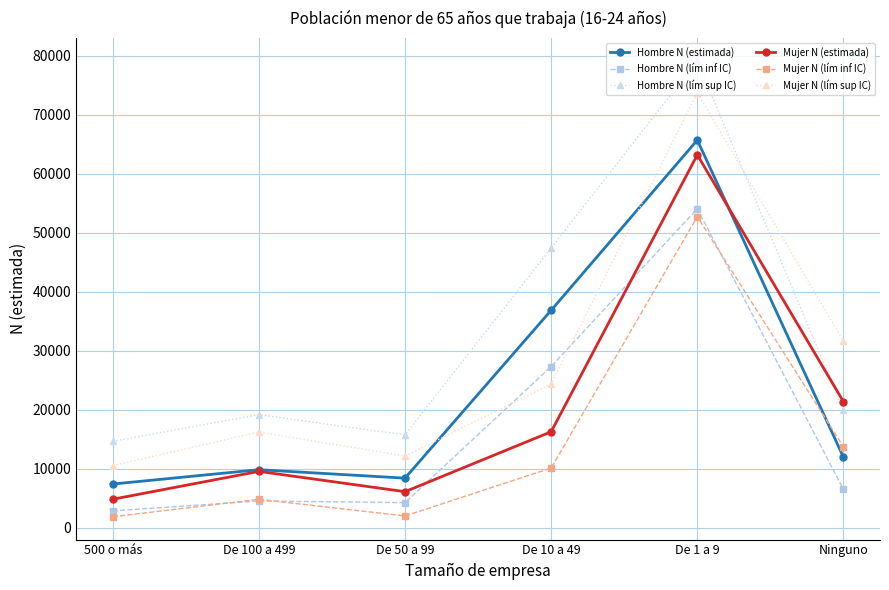

What is the difference between the highest and lowest values at De 1 a 9?

26411